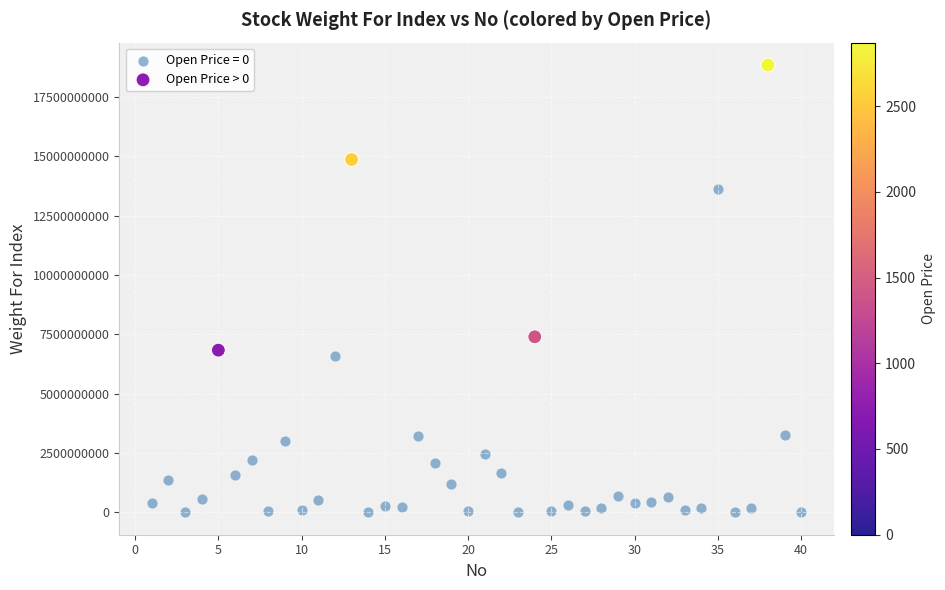

Which series has the widest spread of Y values?

Open Price = 0